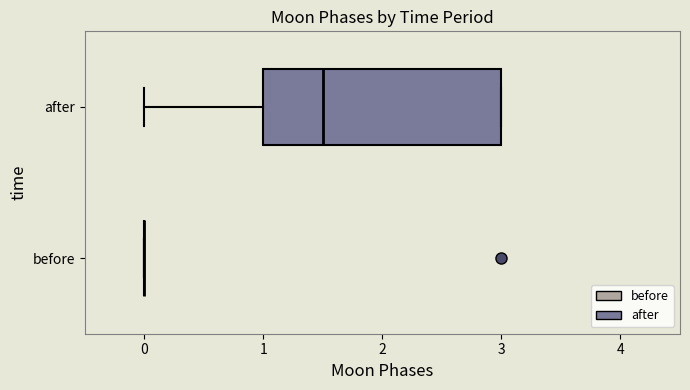

Reading bottom to top, read every box against the x-axis: the position of its median line, the range the box covers, and the ends of its whiskers. The values are not printed on the chart, so give them approximately, as read against the axis.

before: box collapsed to a line at 0.0, whiskers 0.0 to 0.0
after: median 1.5, box 1.0 to 3.0, whiskers 0.0 to 3.0